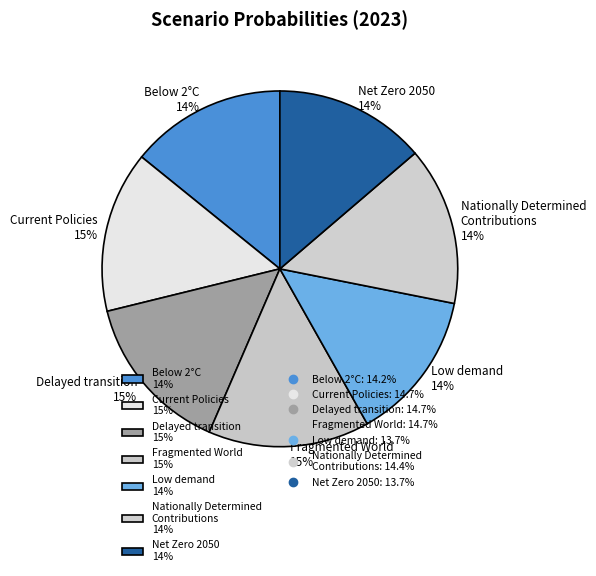

True or false: Below 2°C accounts for 23% of the total.

False